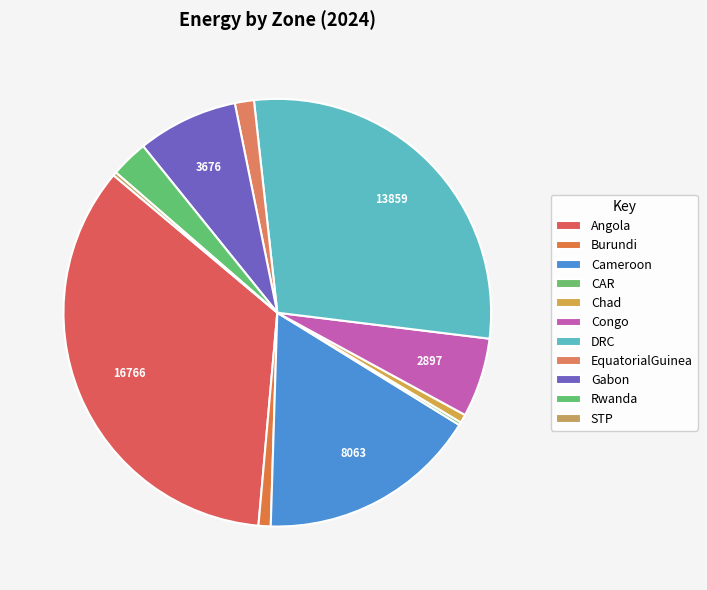

How many segments does this pie chart have?

11